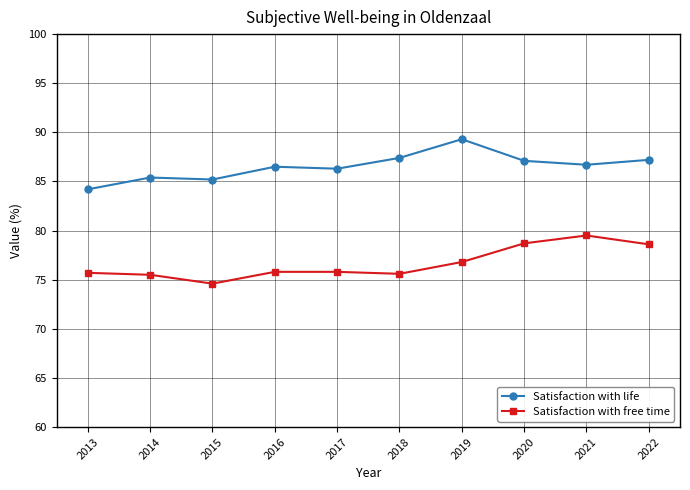

How many data points in Satisfaction with free time are less than 75?

1